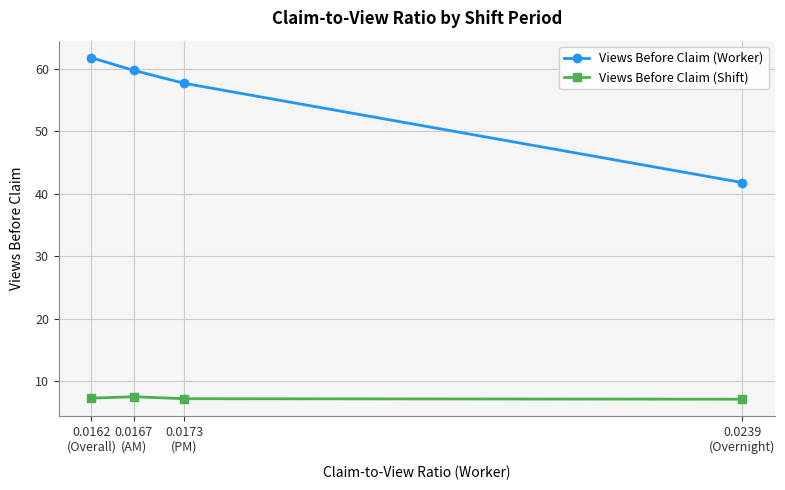

True or false: Views Before Claim (Shift) and Views Before Claim (Worker) intersect in this chart.

False